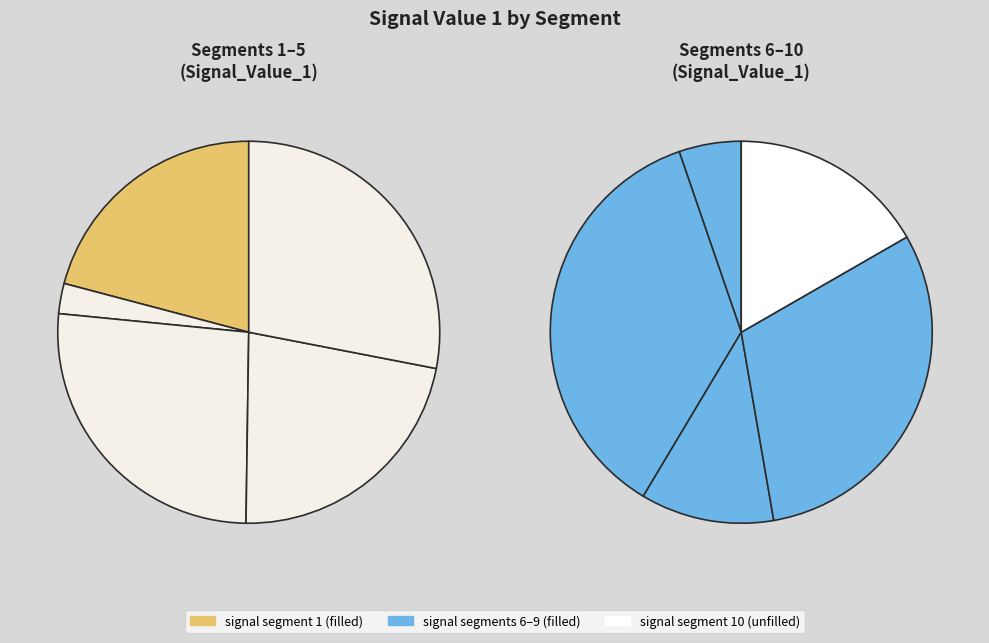

Which category has the biggest portion of the pie?

signal segment 5